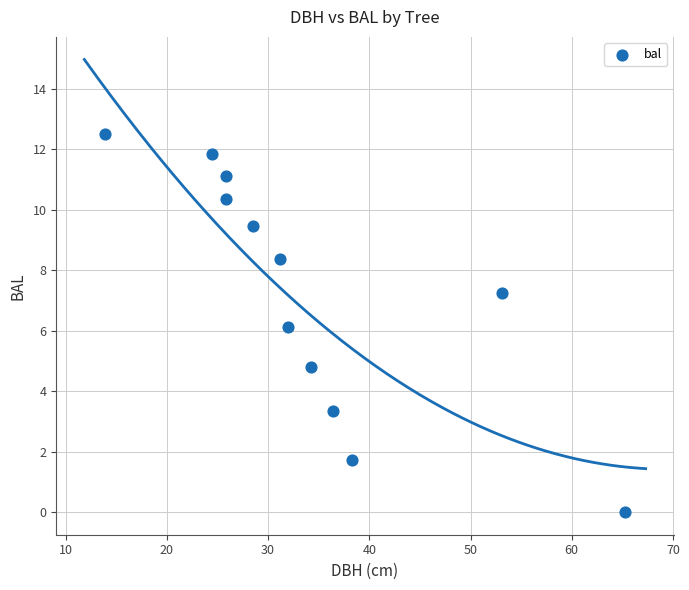

What is the range of X values (max minus min)?

51.4